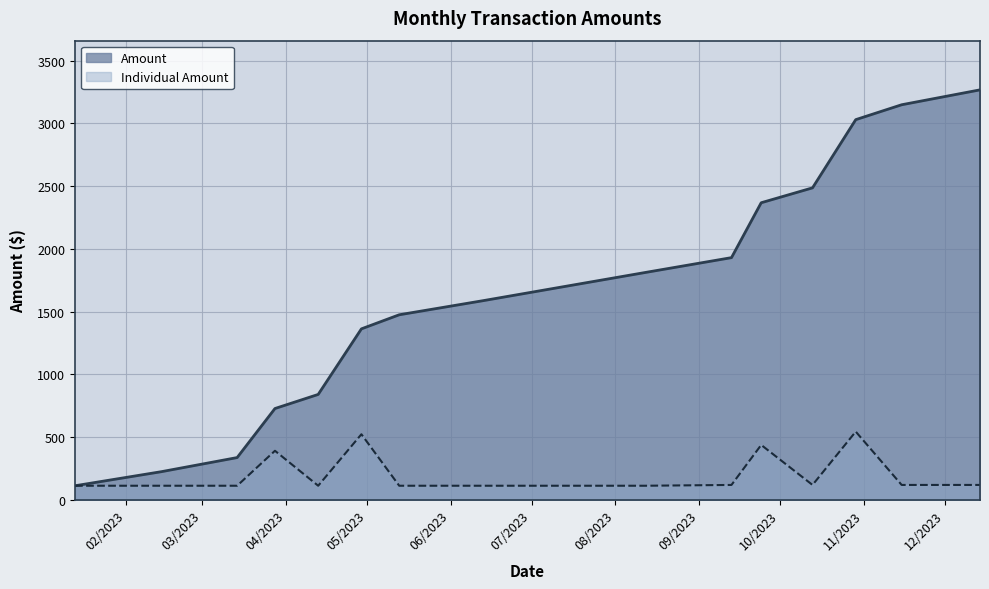

Which series has the largest total across all categories?

Amount